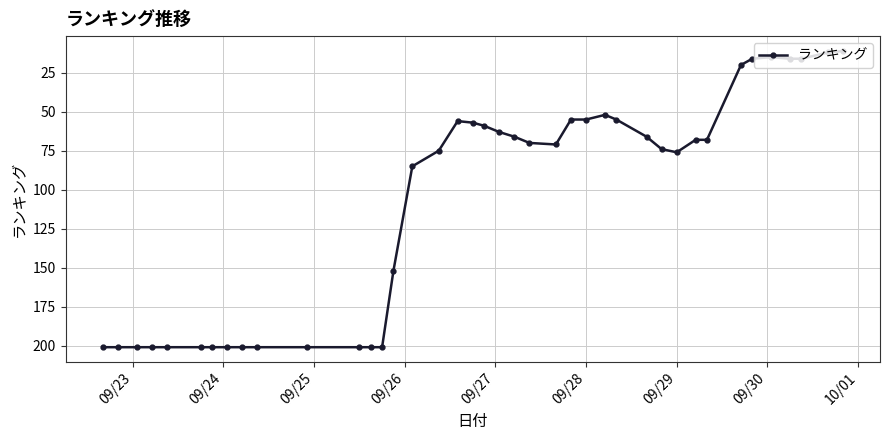

How many data points are less than 71?

20